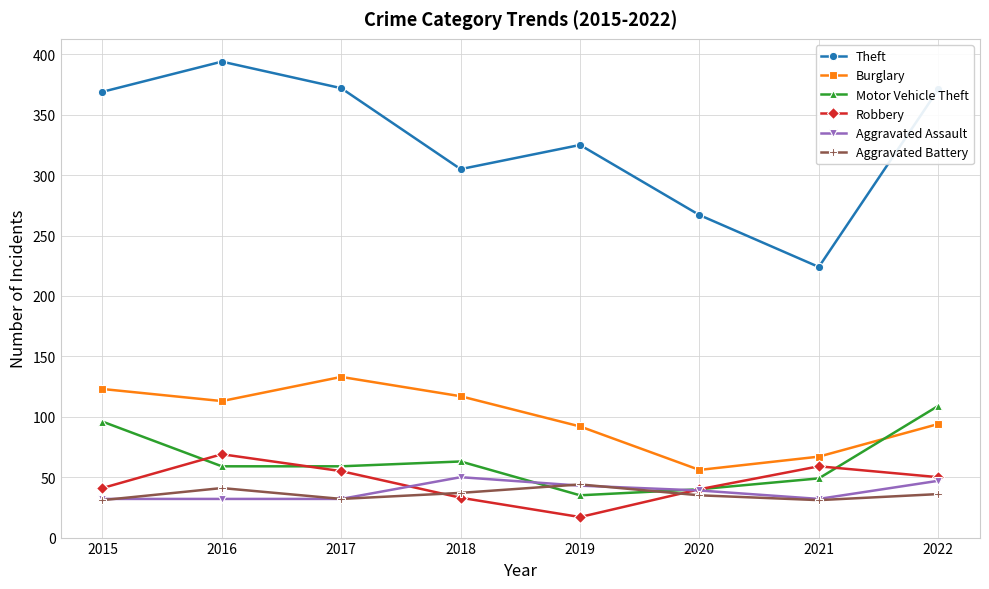

Is it true that Theft equals 620 at 2017?

False